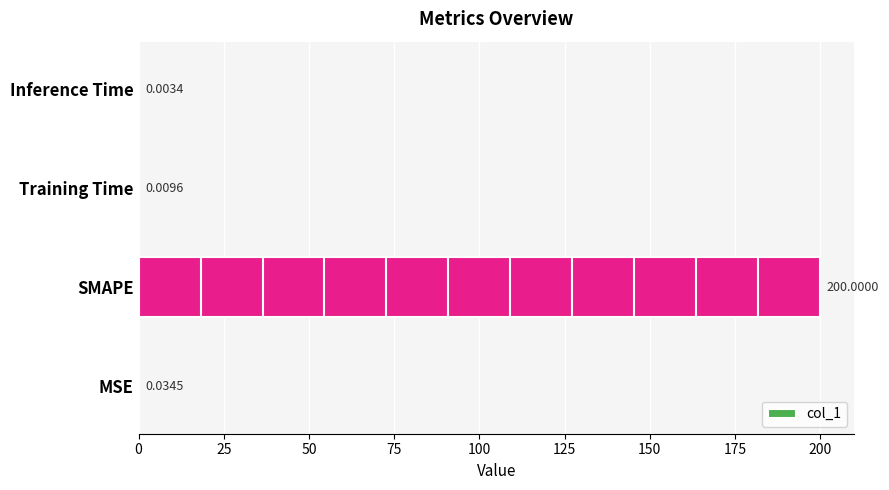

What is the sum of the values at MSE and SMAPE?

200.0